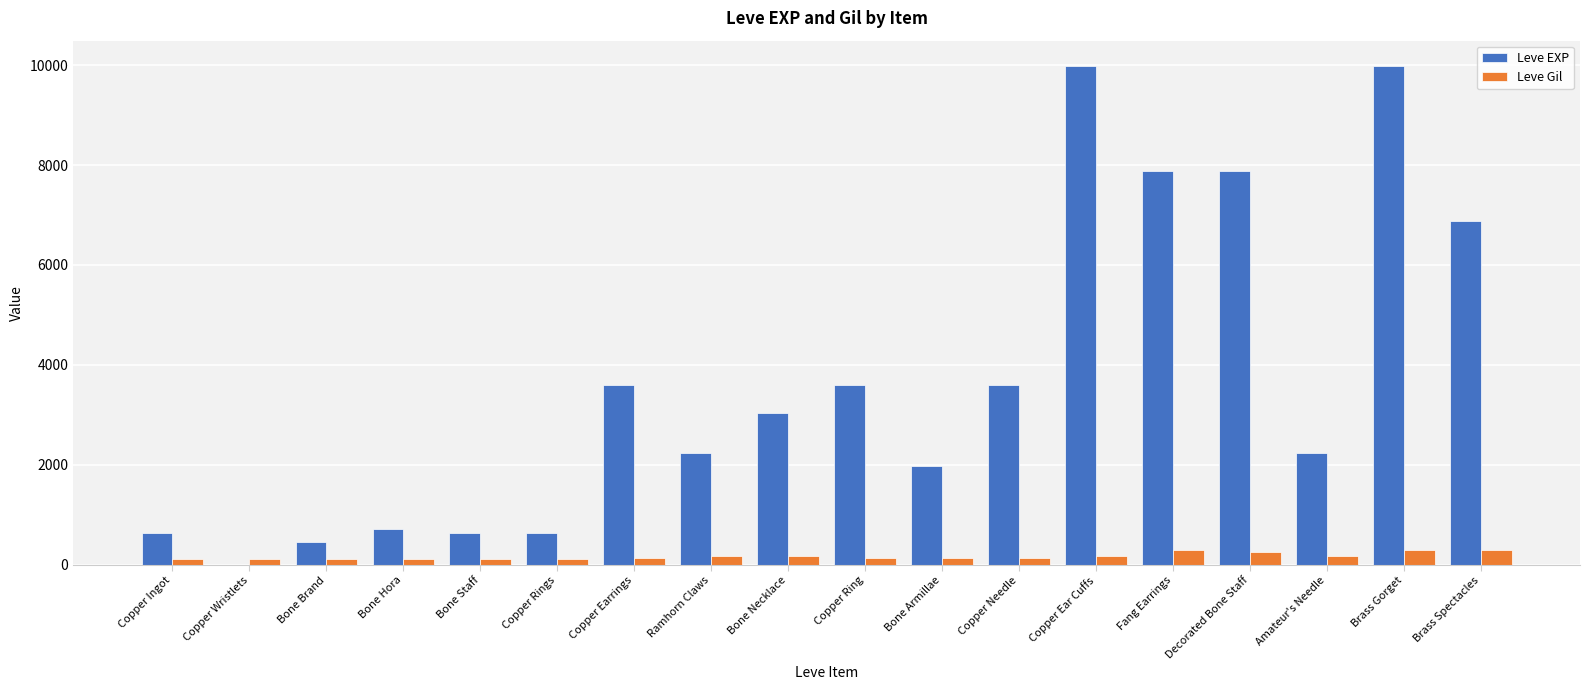

Which series changed the most between Copper Earrings and Amateur's Needle?

Leve EXP